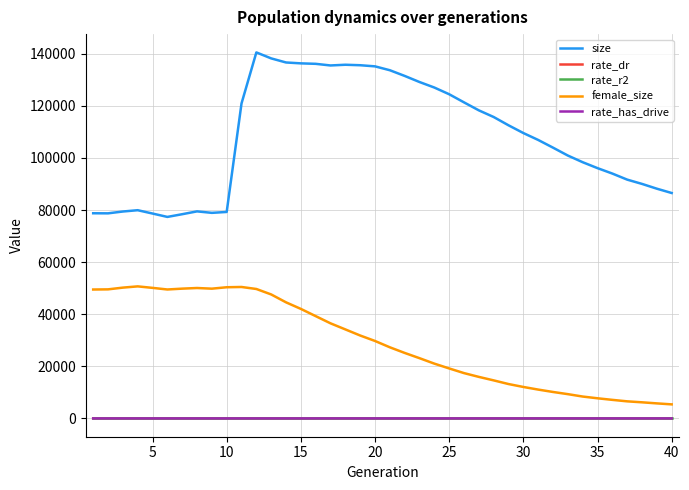

True or false: size and female_size intersect in this chart.

False